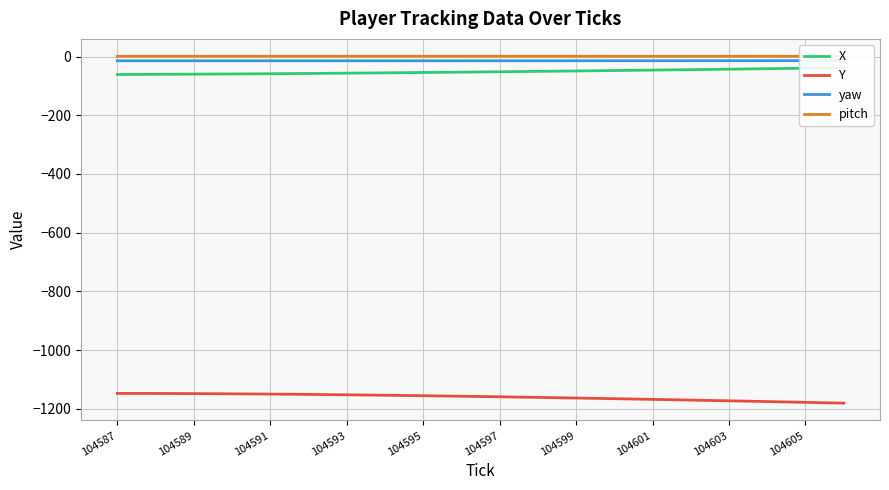

List the series in order of their peak value, lowest first.

Y, X, yaw, pitch